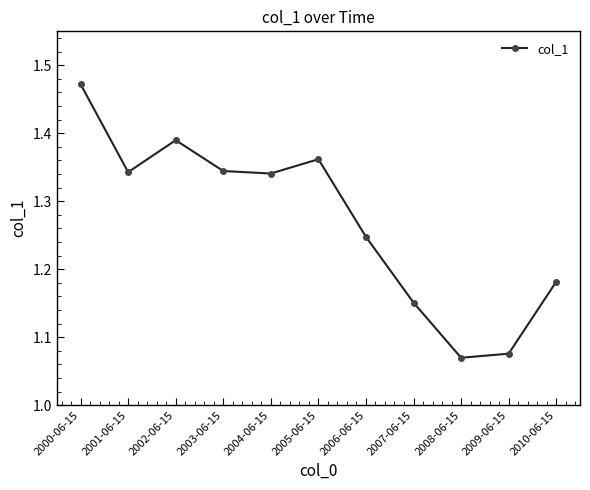

How many series are shown in this chart?

1